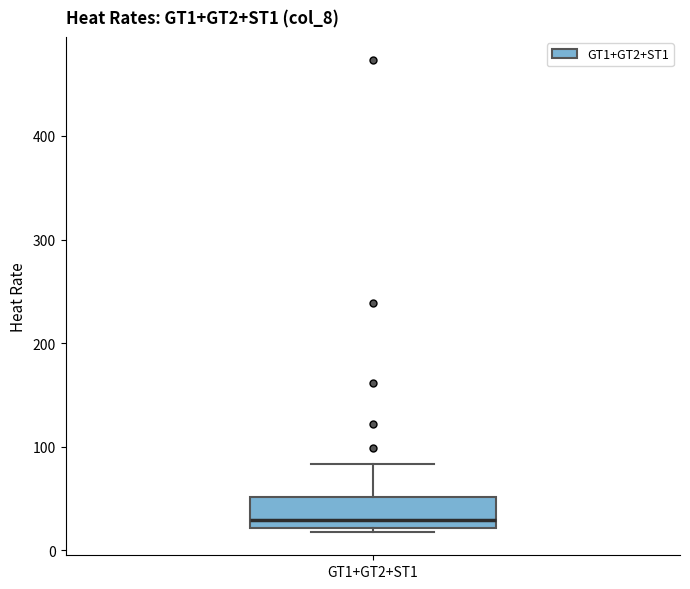

Where does the median line of the box for GT1+GT2+ST1 sit on the y-axis? The values are not printed on the chart, so give them approximately, as read against the axis.

30